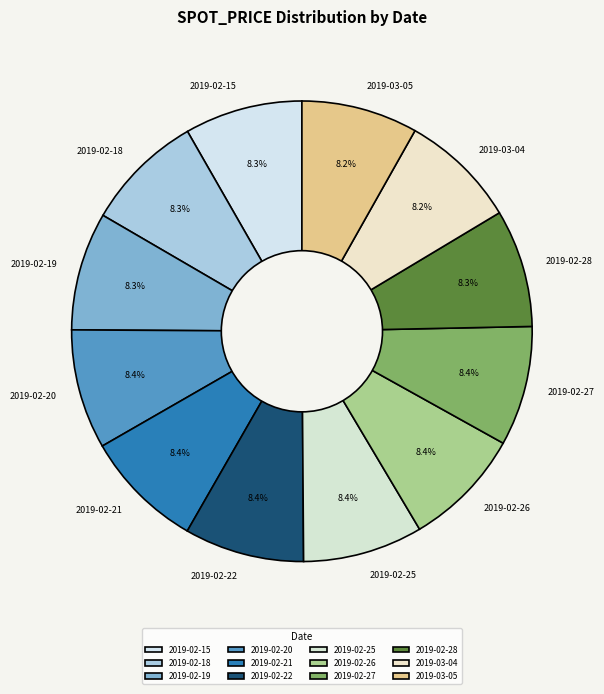

Approximately how many times larger is the value at 2019-02-20 compared to 2019-02-15?

1.0